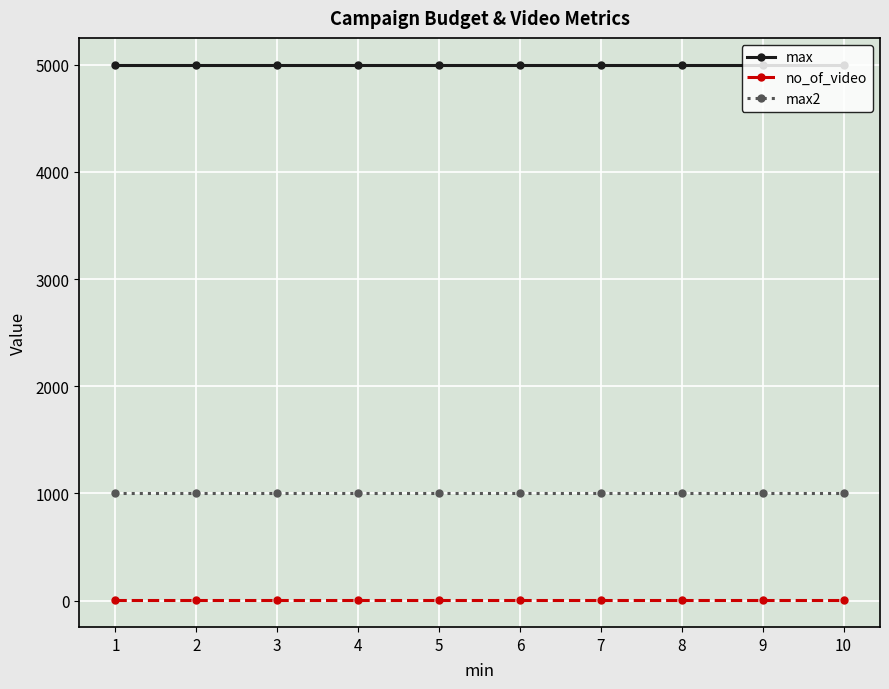

What is the sum of all max values?

50000